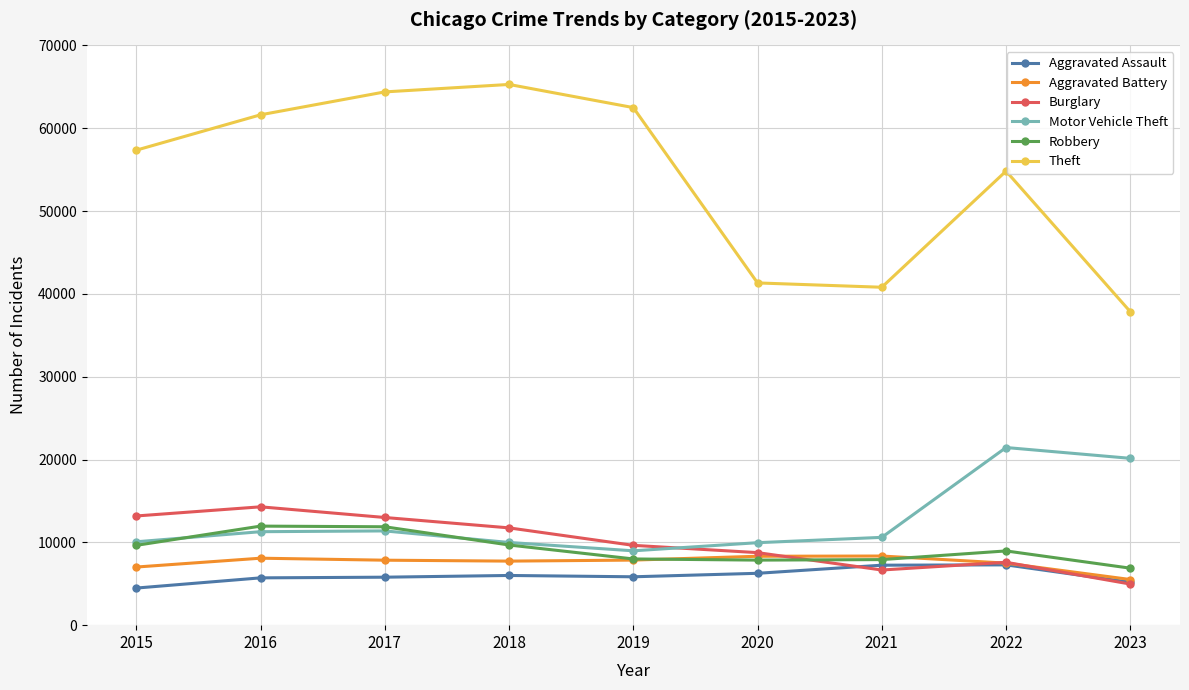

How many values in the Burglary series are below 9638?

4